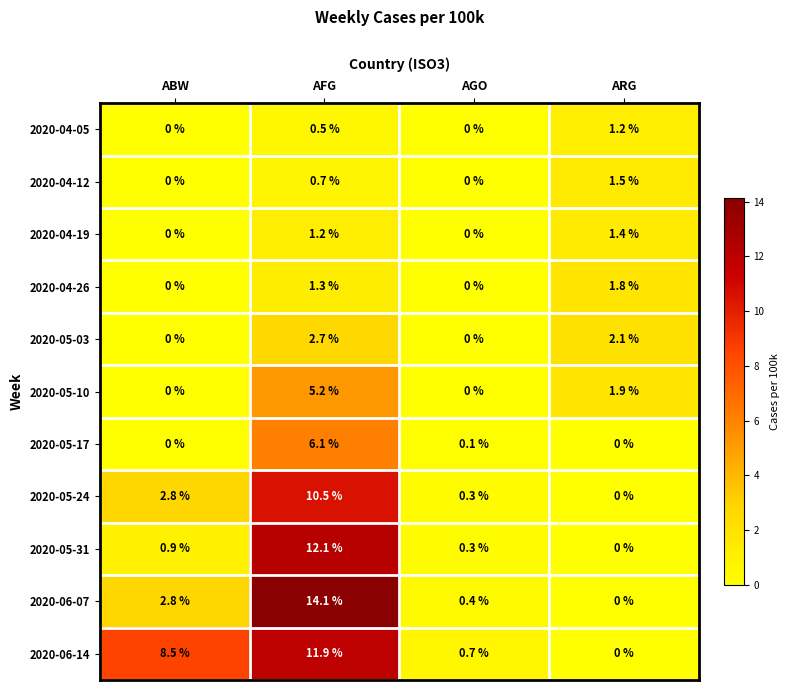

Where is 2020-05-10 nearest to the value 2?

ARG